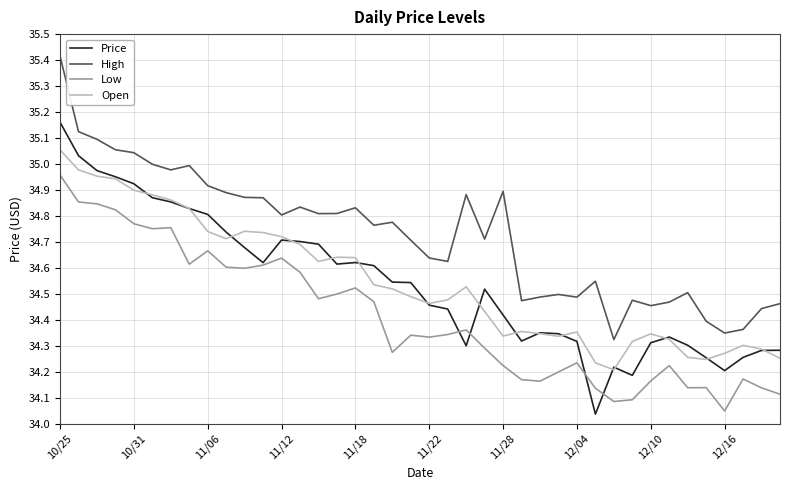

True or false: Price and High intersect in this chart.

False